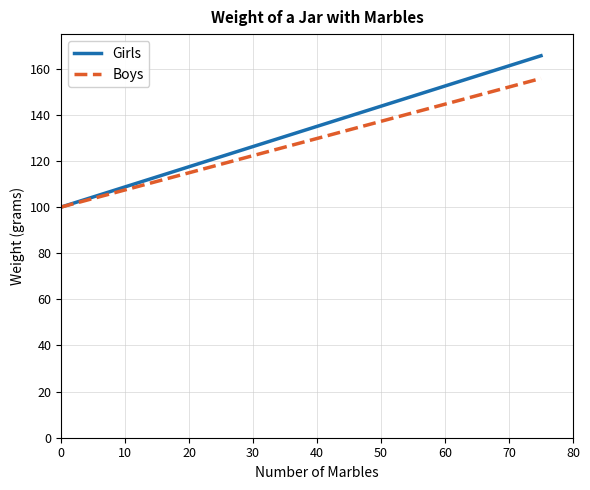

What is the smallest value displayed?

100.0